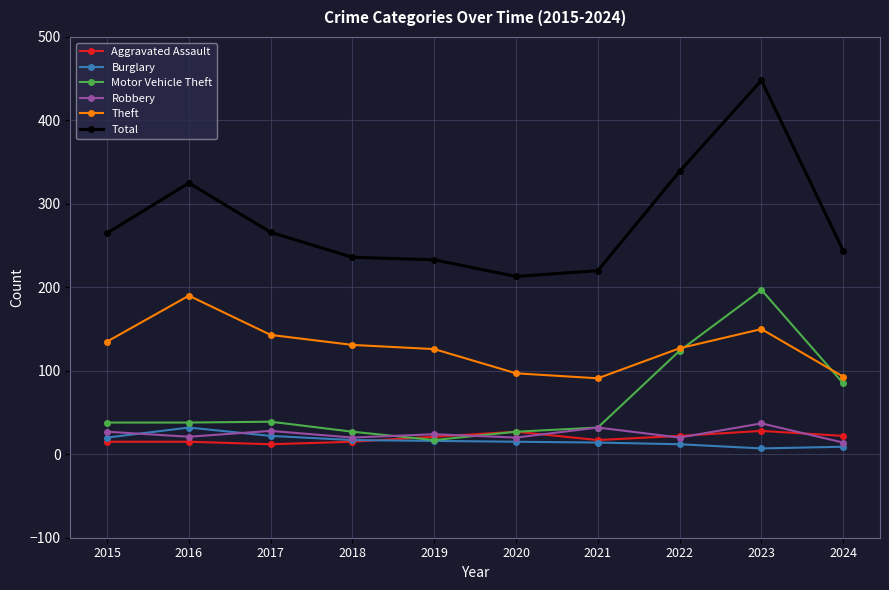

Is this an area chart (filled region under the line)?

No